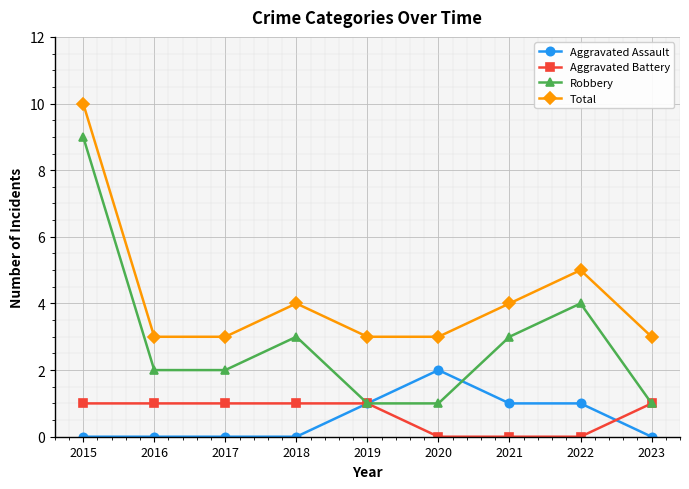

What is the value of the Aggravated Assault point at the 6th from the left?

2